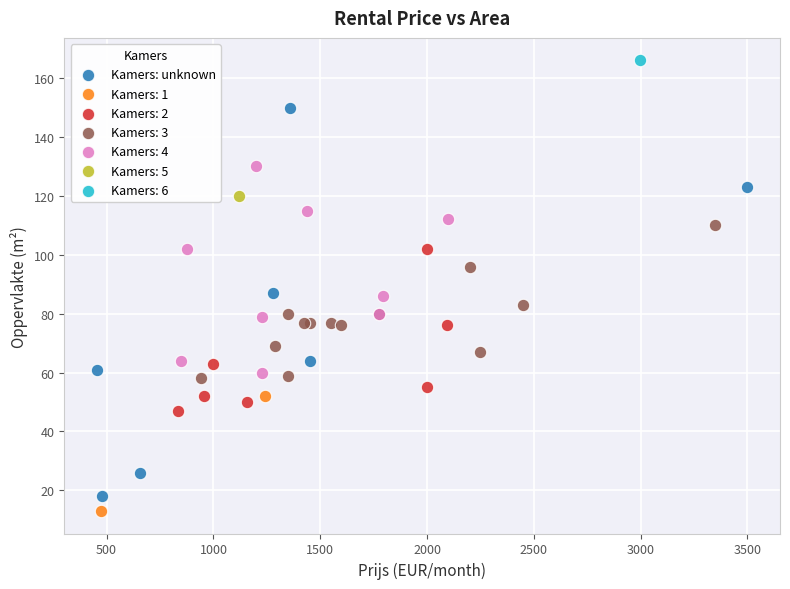

What are all the series names shown in the legend?

Kamers: unknown, Kamers: 1, Kamers: 2, Kamers: 3, Kamers: 4, Kamers: 5, Kamers: 6